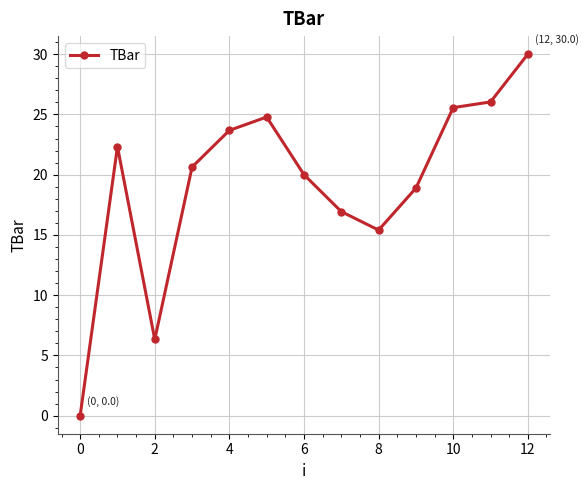

What is the value of the 13th point from the left?

30.0